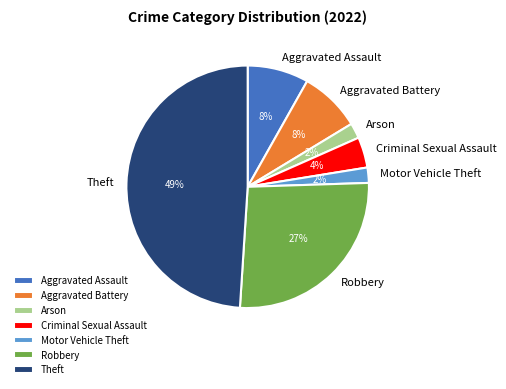

Between Aggravated Assault and Criminal Sexual Assault, which is larger?

Aggravated Assault